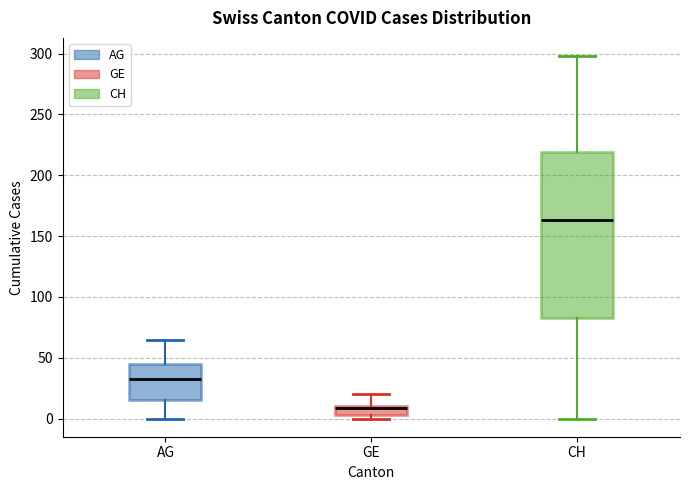

Which box is the tallest, from its lower edge to its upper edge?

CH